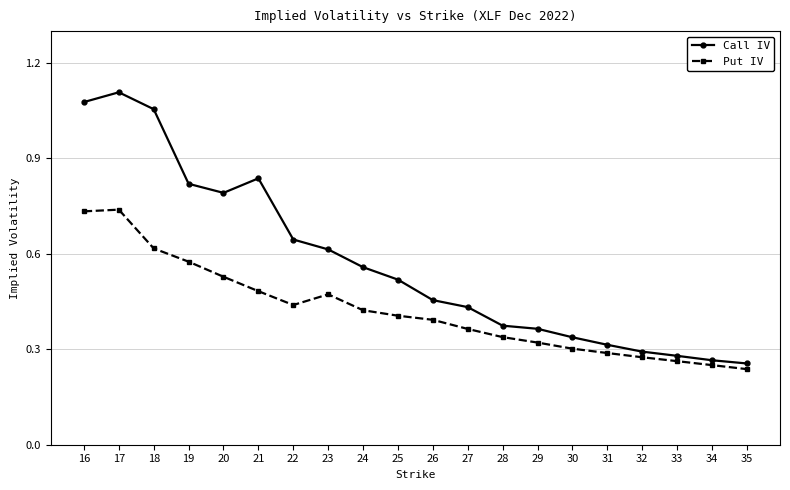

Is the value of Call IV at 28 greater than the value of Put IV at 35?

Yes